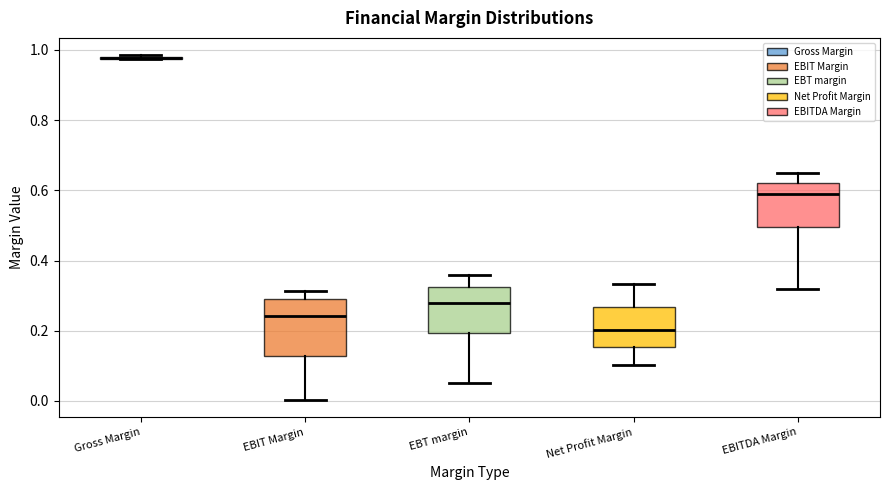

Which box is the tallest, from its lower edge to its upper edge?

EBIT Margin